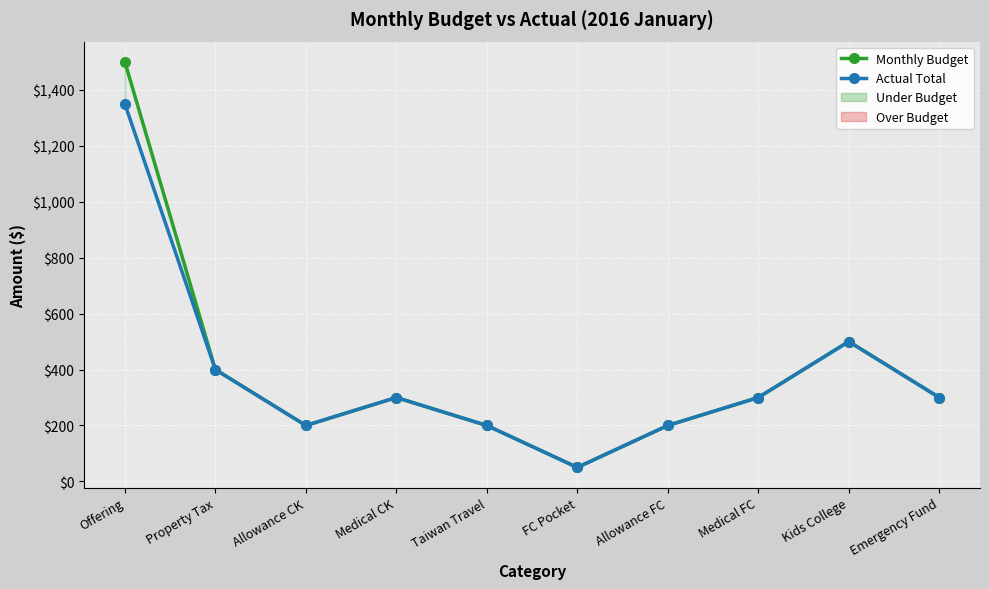

What is the label of the 4th point from the right?

Allowance FC